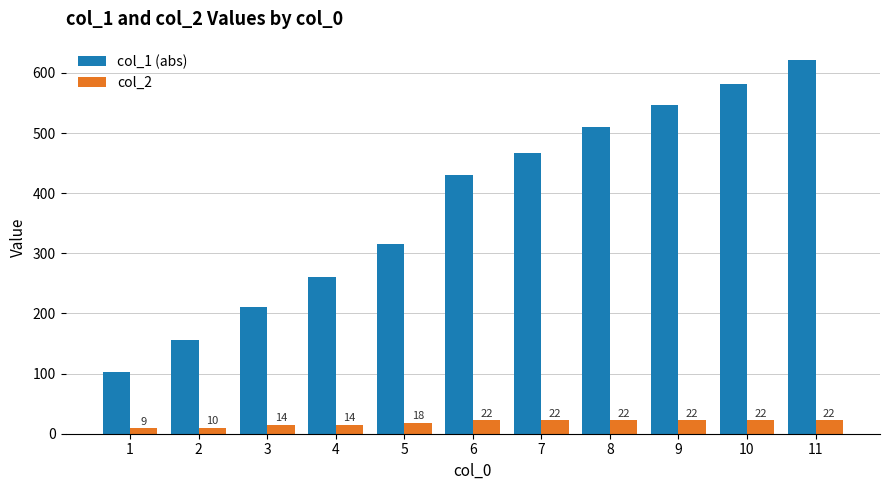

At which category is the sum across all series the highest?

11